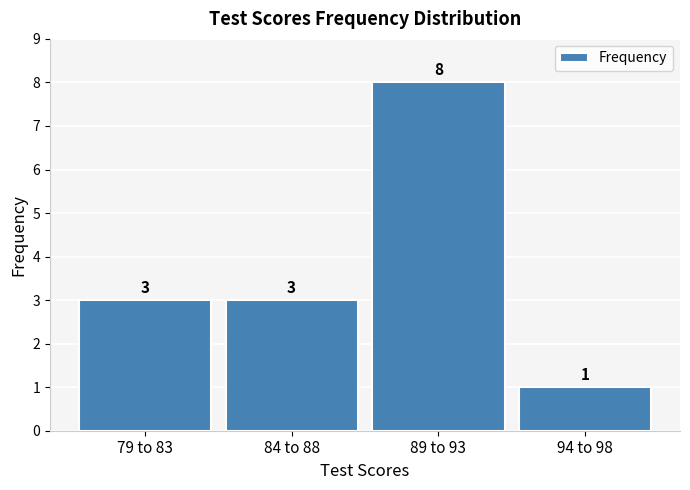

Reading left to right, transcribe all the data shown in this chart.

79 to 83=3	84 to 88=3	89 to 93=8	94 to 98=1